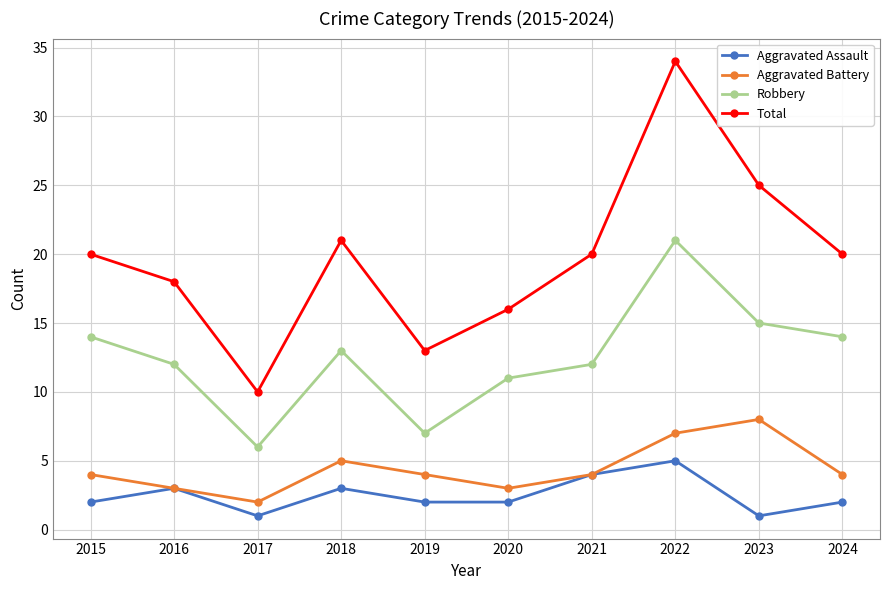

At how many categories does at least one series exceed 3?

10